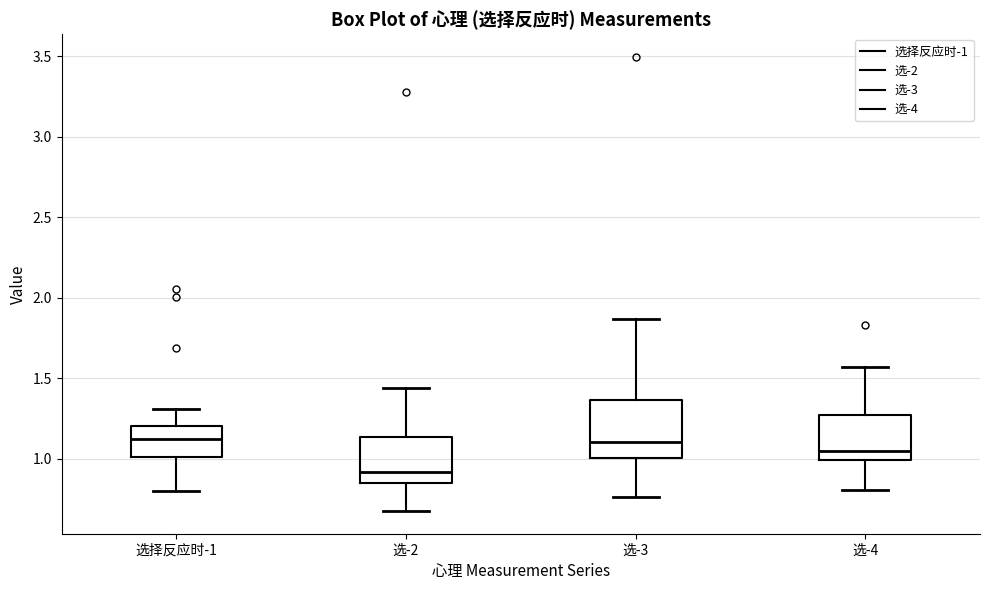

Reading left to right, read every box against the y-axis: the position of its median line, the range the box covers, and the ends of its whiskers. The values are not printed on the chart, so give them approximately, as read against the axis.

选择反应时-1: median 1.15, box 1.00 to 1.20, whiskers 0.80 to 1.30
选-2: median 0.90, box 0.85 to 1.15, whiskers 0.70 to 1.45
选-3: median 1.10, box 1.00 to 1.35, whiskers 0.75 to 1.85
选-4: median 1.05, box 1.00 to 1.25, whiskers 0.80 to 1.55